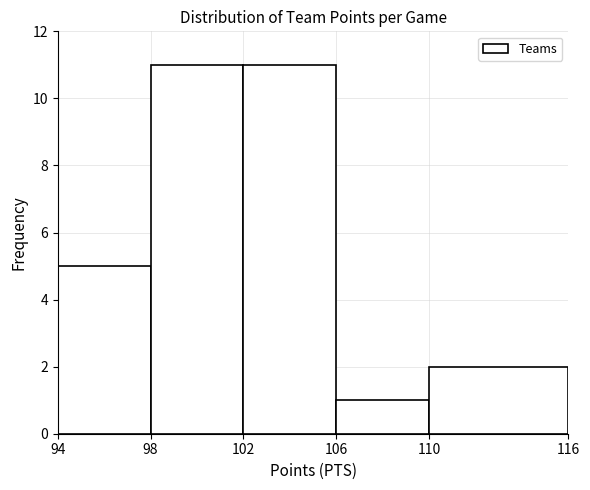

What is the height of the bar covering 102 to 106 on the x-axis? The values are not printed on the chart, so give them approximately, as read against the axis.

11